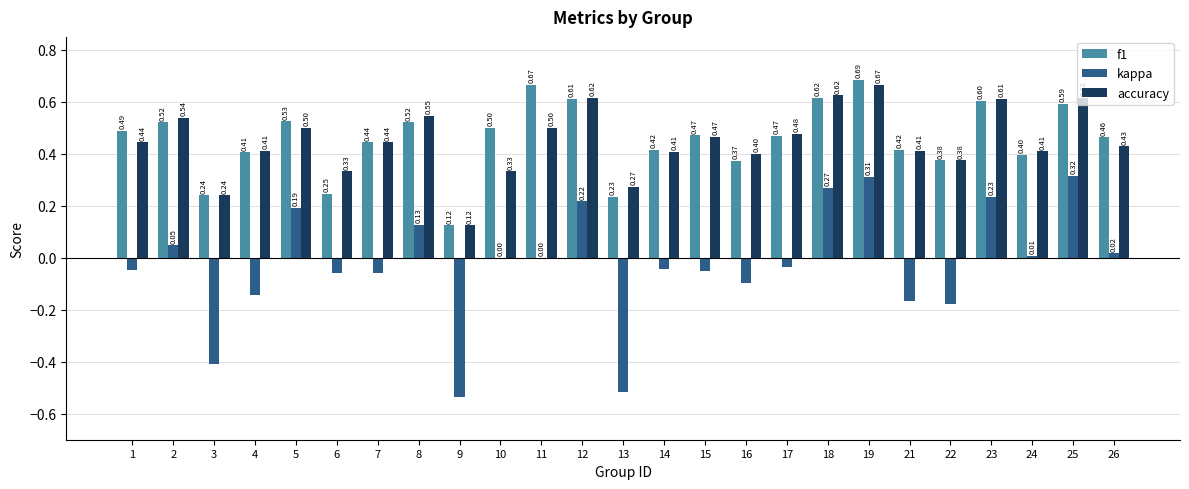

The f1 series shows 0.3 at 12. True or false?

False